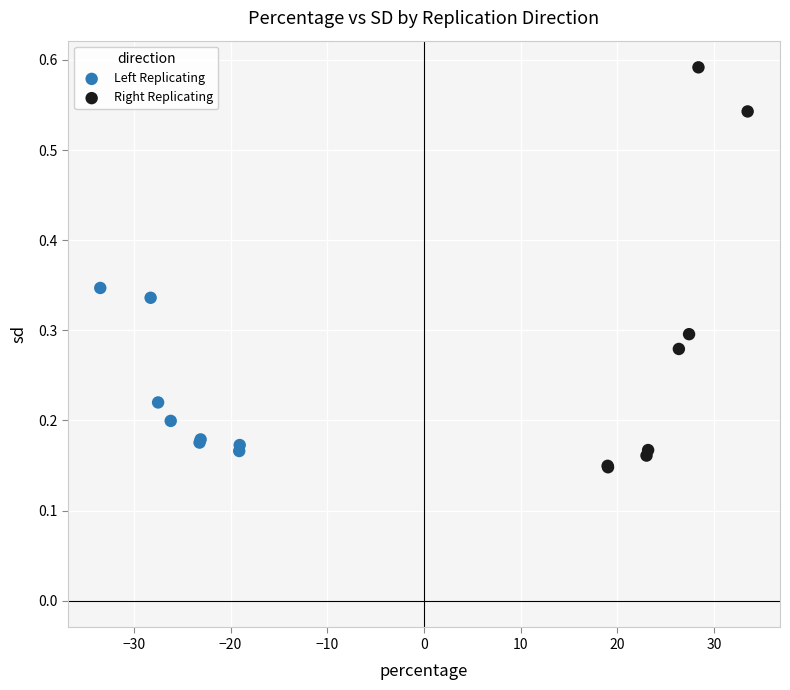

Which series reaches the maximum Y coordinate?

Right Replicating